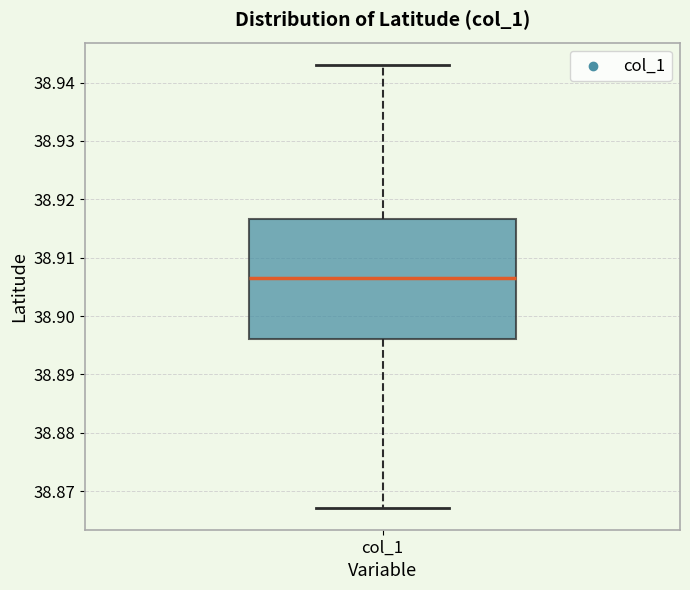

Read this box plot against the y-axis: the position of the median line, the range covered by the box, and the ends of both whiskers. The values are not printed on the chart, so give them approximately, as read against the axis.

median 38.906, box 38.896 to 38.917, whiskers 38.867 to 38.943